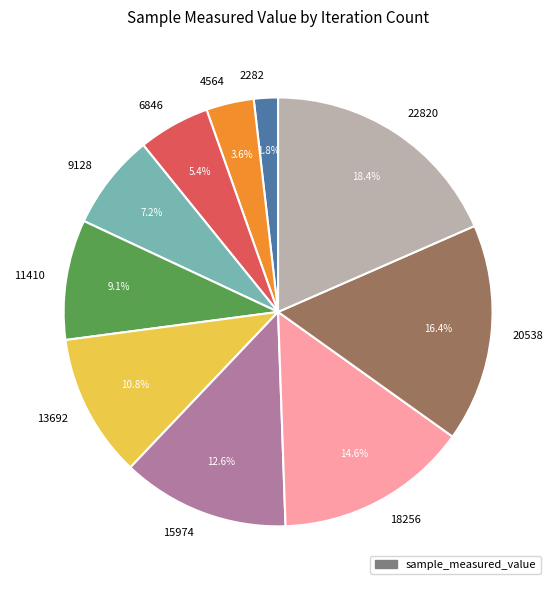

Which slice is the smallest?

2282